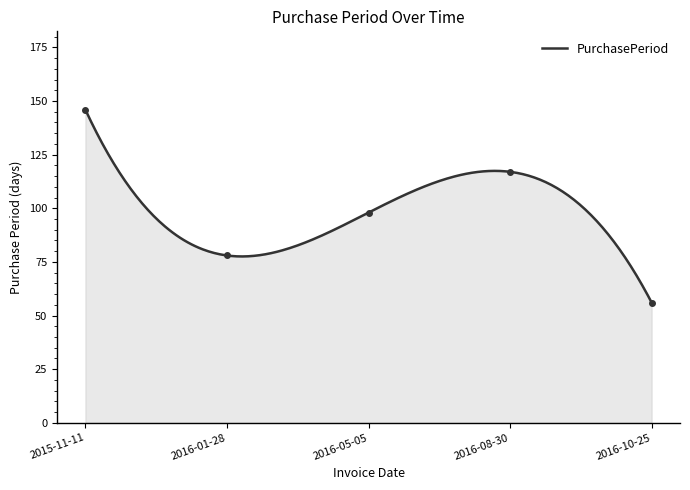

Reading left to right, list all the values displayed in this chart.

2015-11-11=146	2016-01-28=78	2016-05-05=98	2016-08-30=117	2016-10-25=56